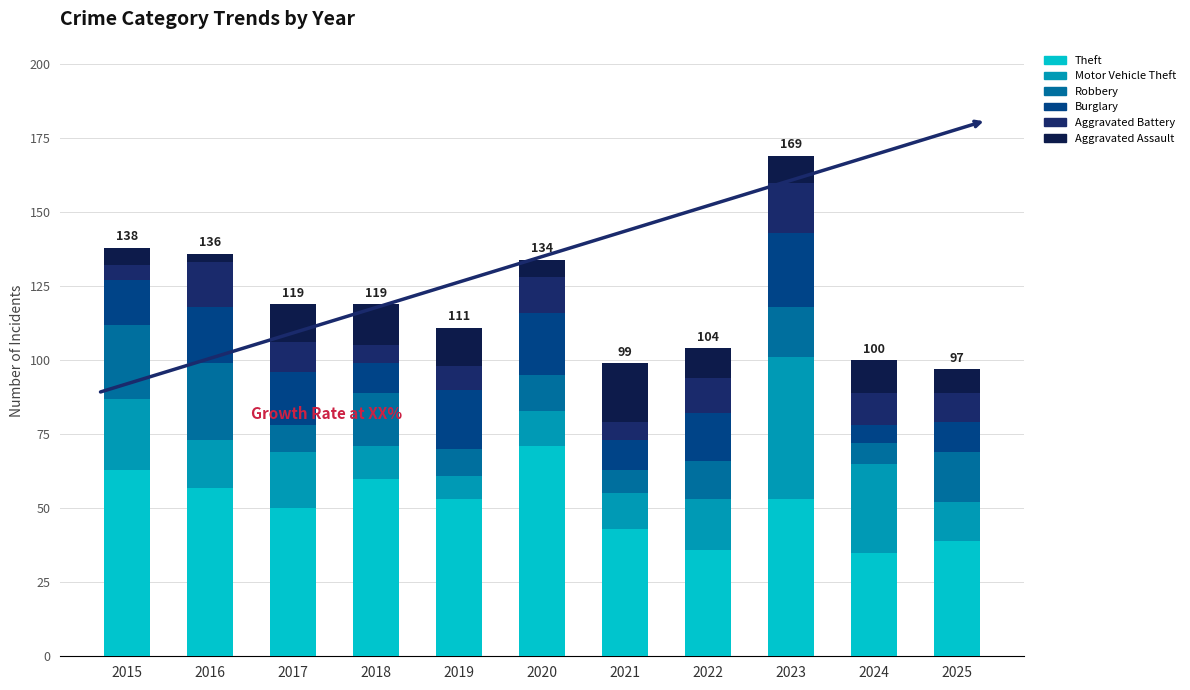

How many series are shown in this chart?

6